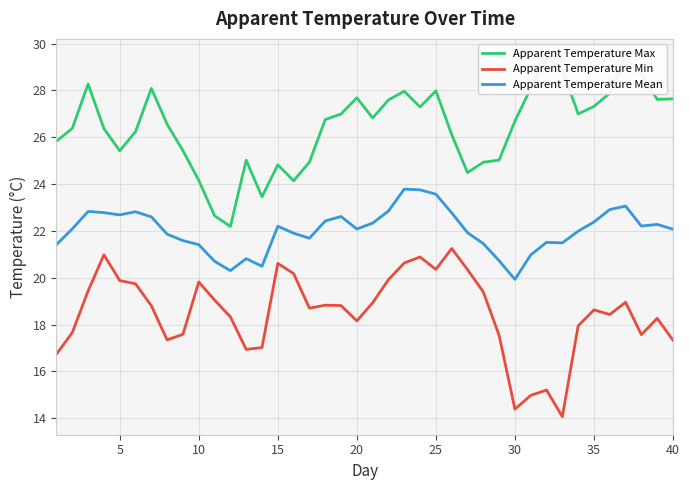

Is the value of Apparent Temperature Mean at 10 greater than the value of Apparent Temperature Min at 20?

Yes